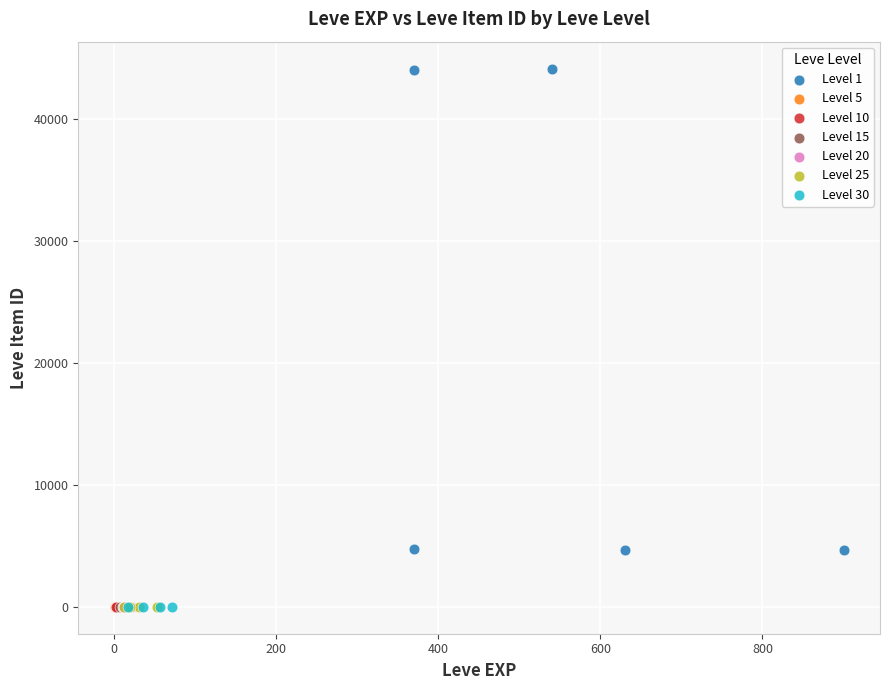

Which series reaches the maximum Y coordinate?

Level 1